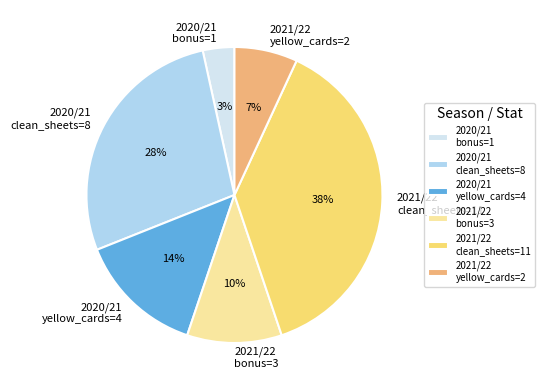

Is there a majority slice in this chart?

No